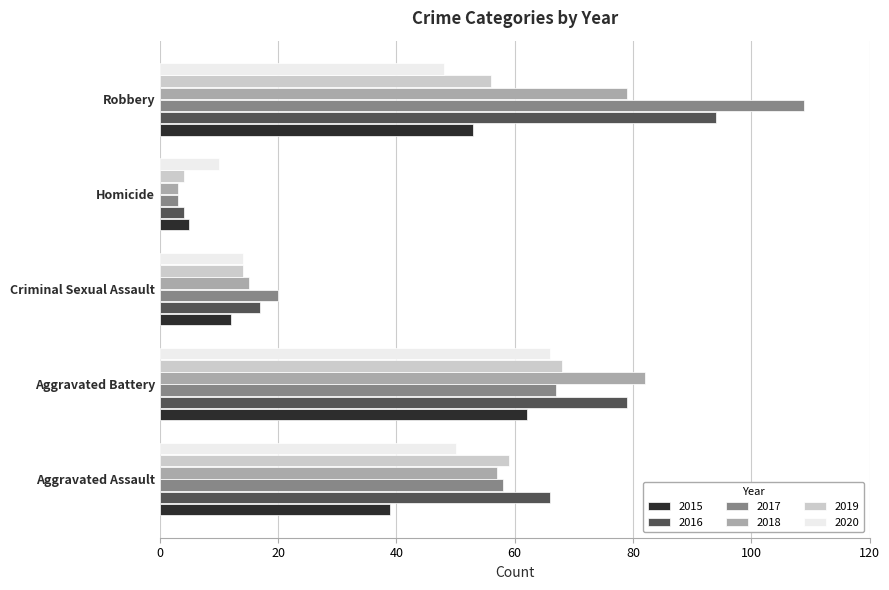

Which series has the widest spread of values?

2017